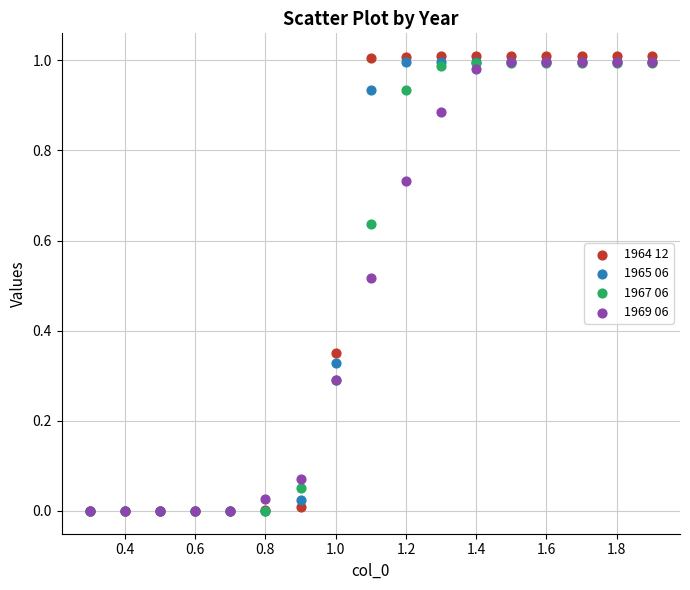

What are all the series names shown in the legend?

1964 12, 1965 06, 1967 06, 1969 06